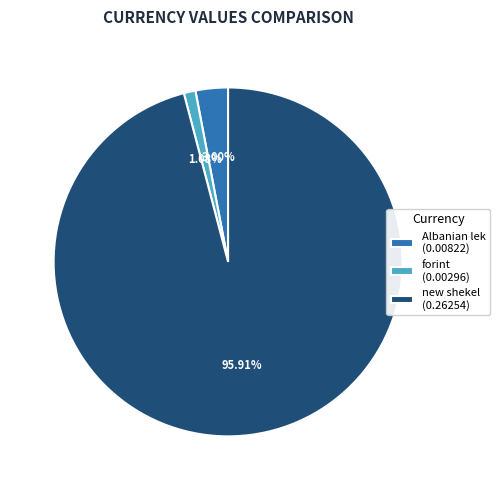

Count the number of slices in the pie.

3